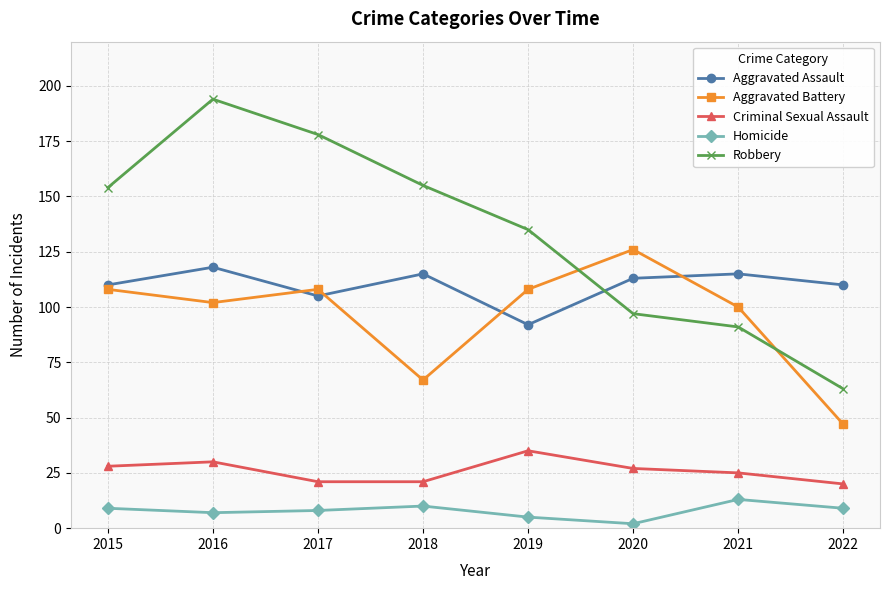

The Aggravated Battery series shows 47 at 2022. True or false?

True